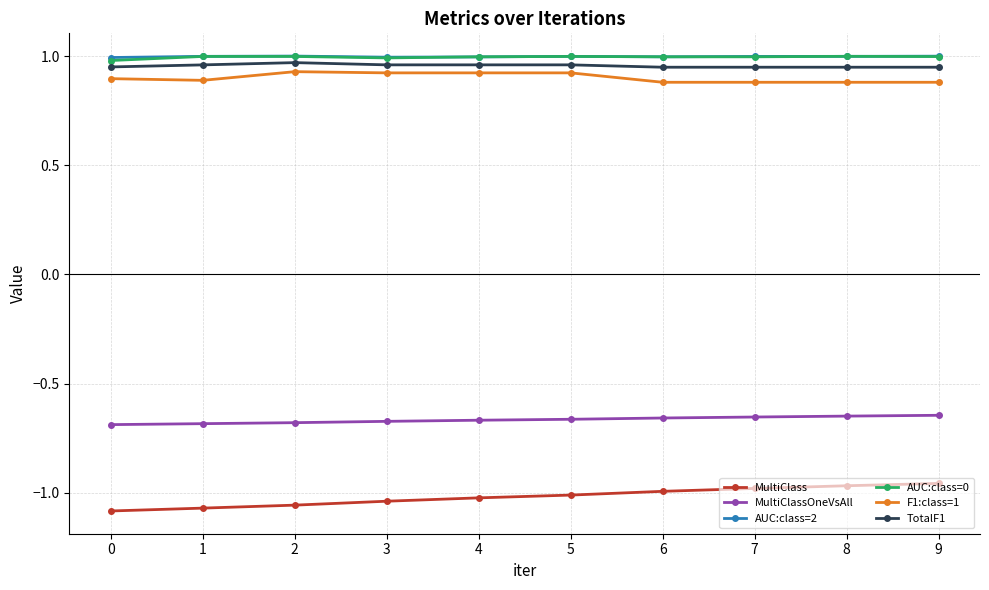

What is the total value across all series at 5?

2.2